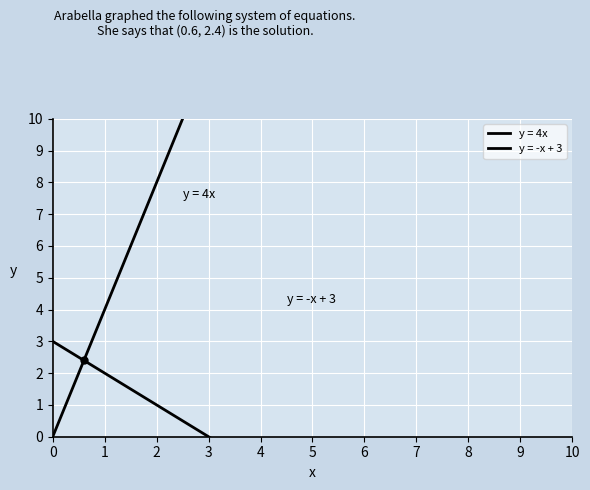

Is it true that y = 4x equals 33 at 5?

False